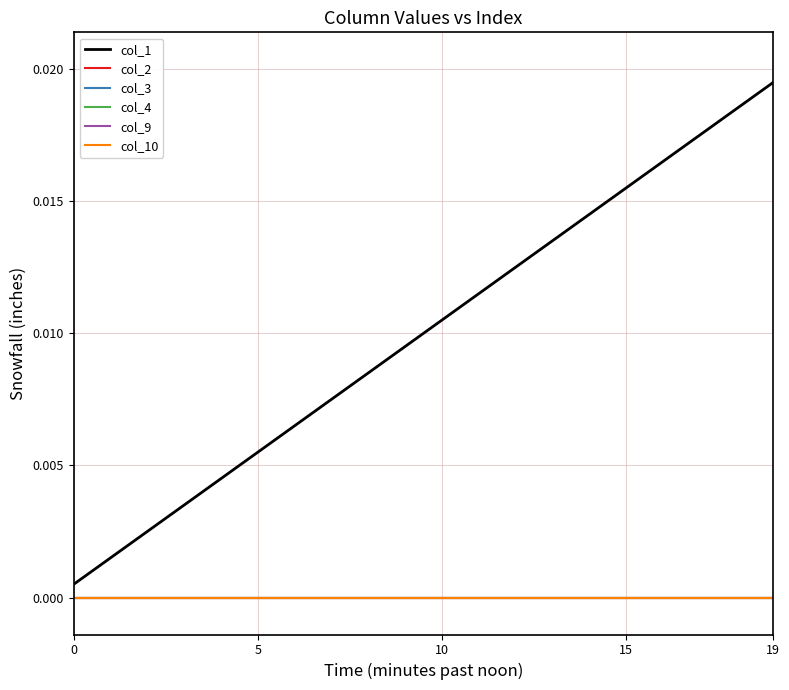

Is this an area chart (filled region under the line)?

No